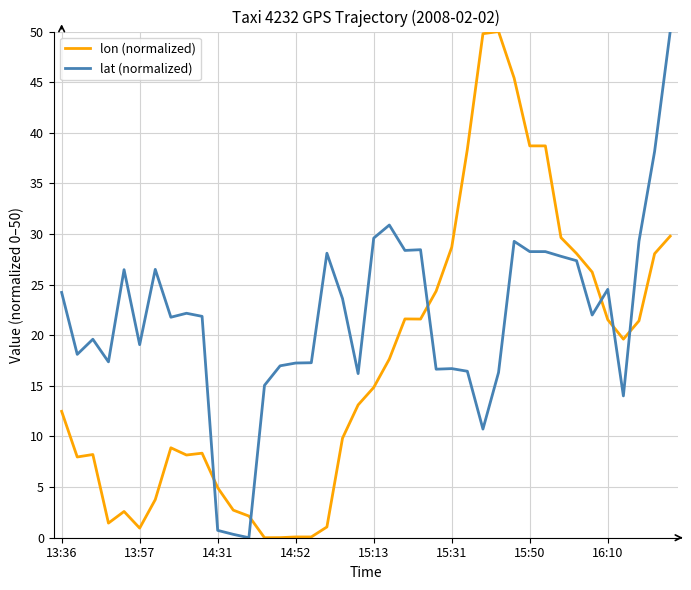

List the series in order of their overall mean, highest first.

lat (normalized), lon (normalized)